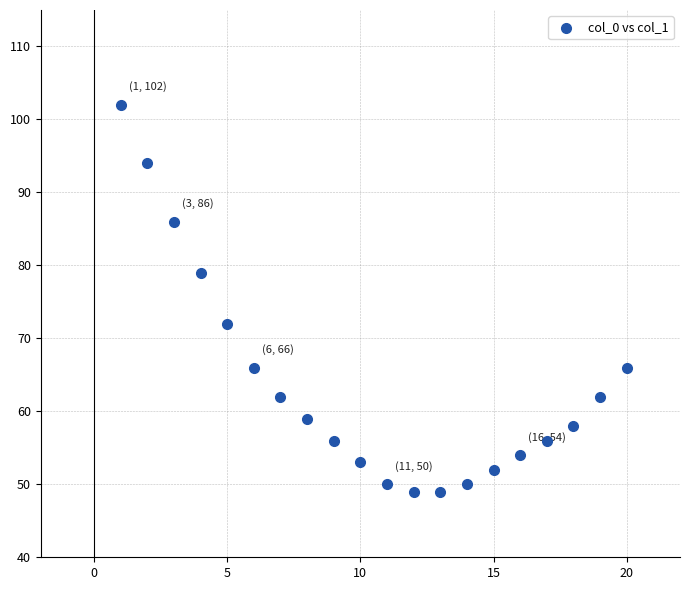

What is the range of Y values (max minus min)?

53